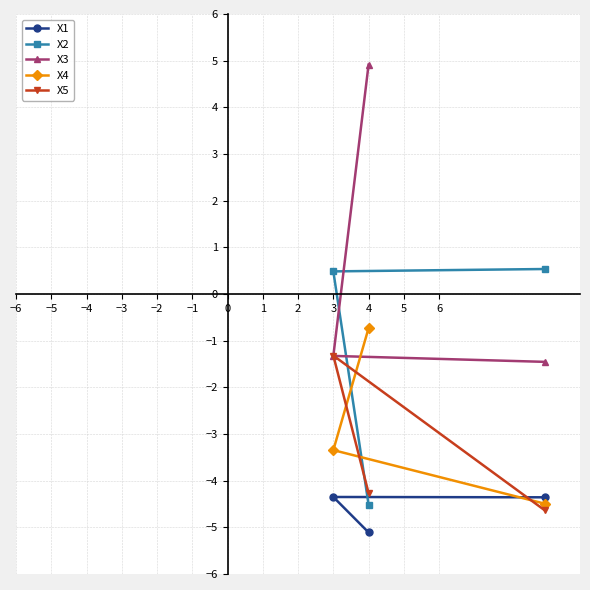

Reading right to left, what are all the values shown in this chart?

X1: -4.4	-4.3	-5.1
X2: 0.5	0.5	-4.5
X3: -1.5	-1.3	4.9
X4: -4.5	-3.3	-0.7
X5: -4.6	-1.3	-4.3